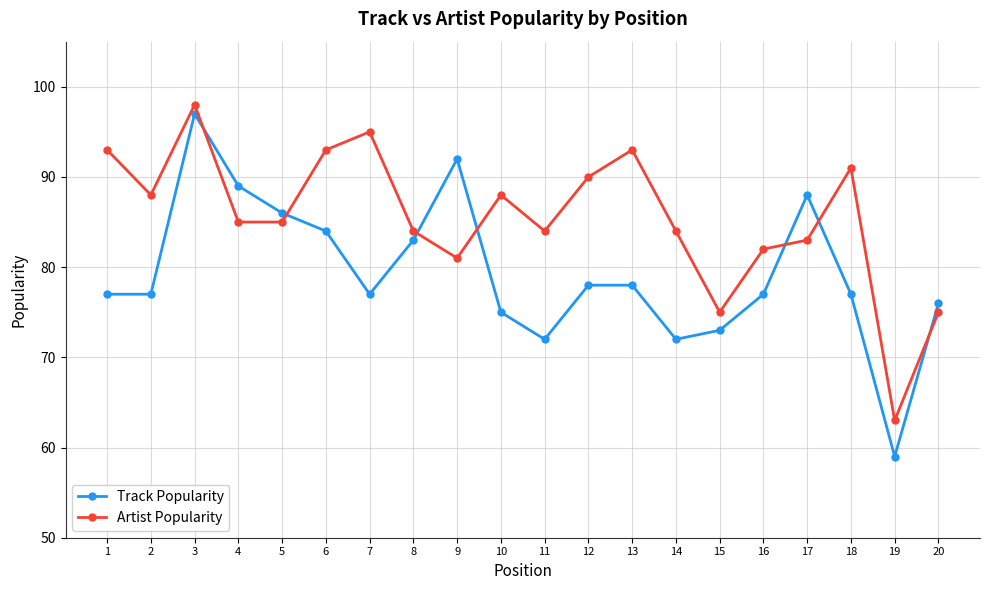

Which category has the highest value across all series?

3